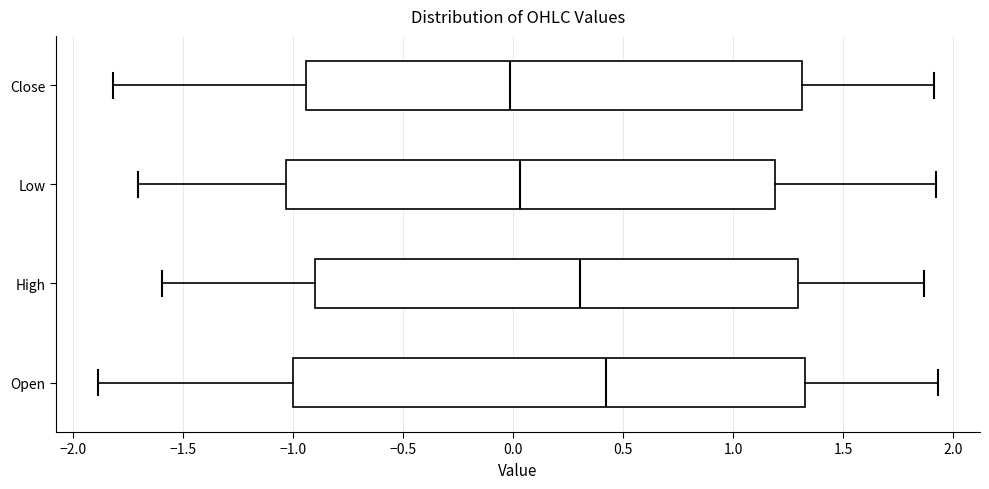

Which box has the furthest to the right median line?

Open